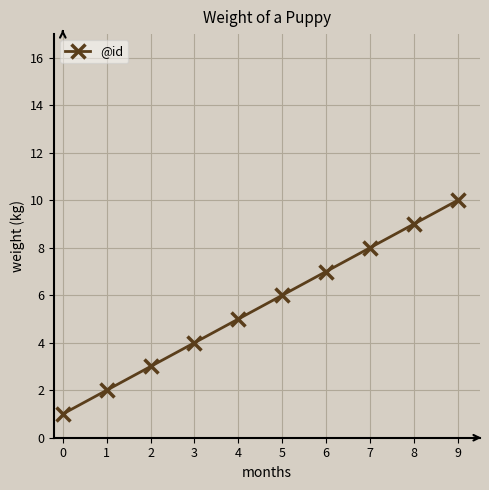

How many lines are shown in the chart?

1